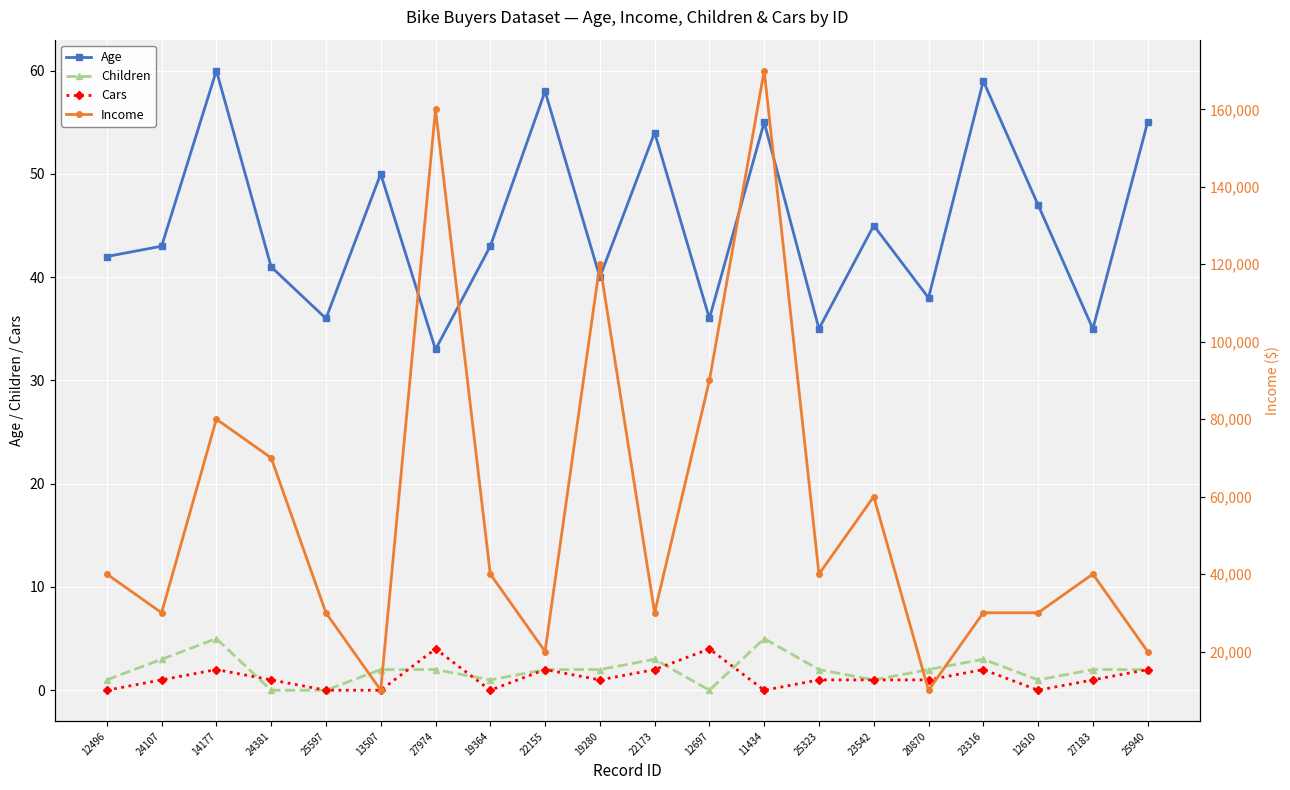

How many values in Children are above zero?

17